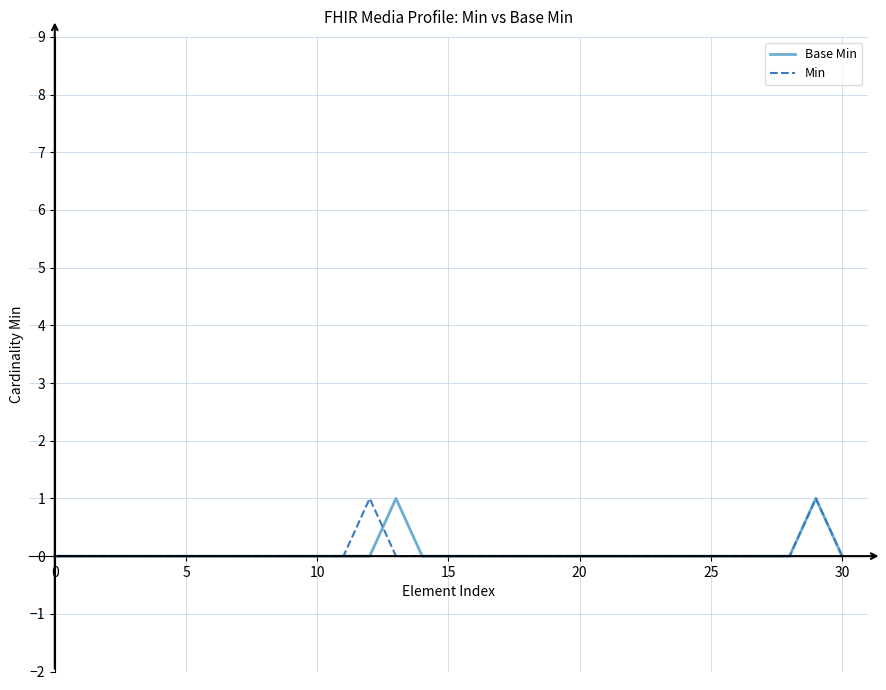

What is the label of the 17th point from the right?

14